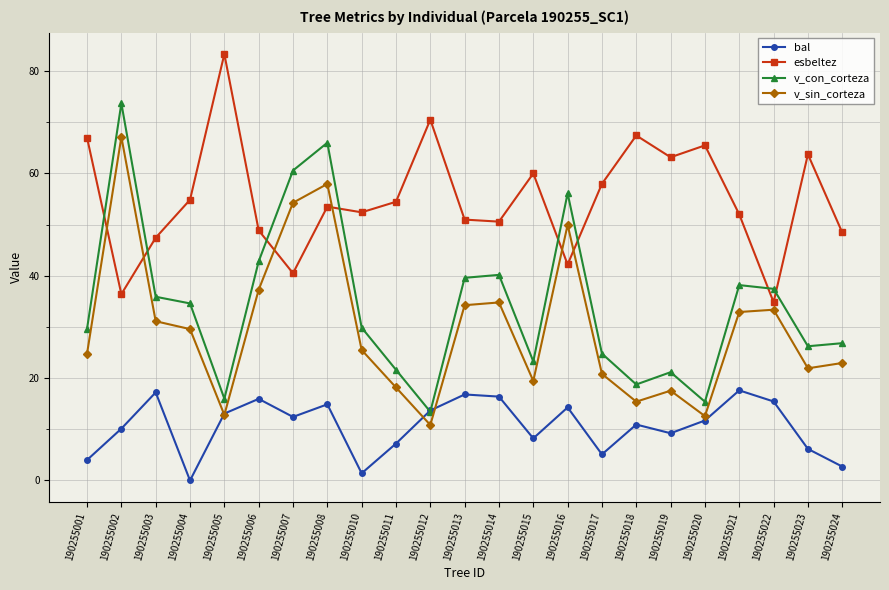

Is it true that bal equals 25.9 at 190255013?

False